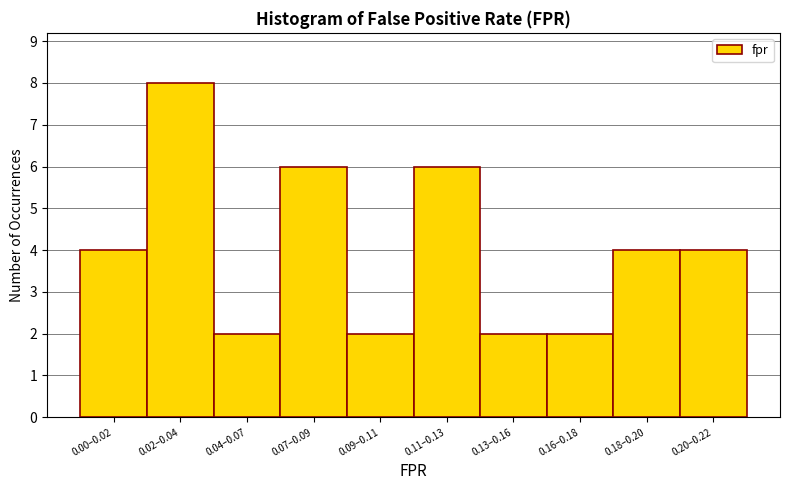

Reading right to left, transcribe all the data shown in this chart.

0.20–0.22=4	0.18–0.20=4	0.16–0.18=2	0.13–0.16=2	0.11–0.13=6	0.09–0.11=2	0.07–0.09=6	0.04–0.07=2	0.02–0.04=8	0.00–0.02=4